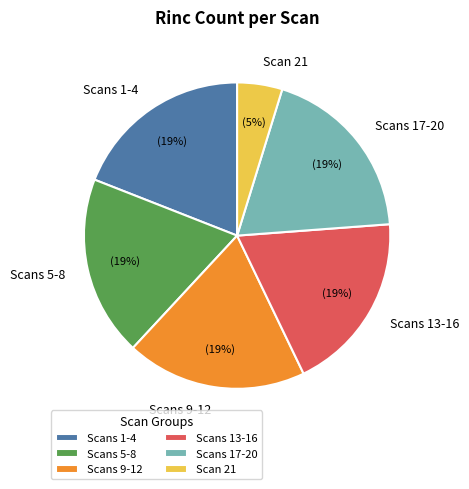

Combined, do Scans 13-16 and Scans 17-20 account for over 50%?

No